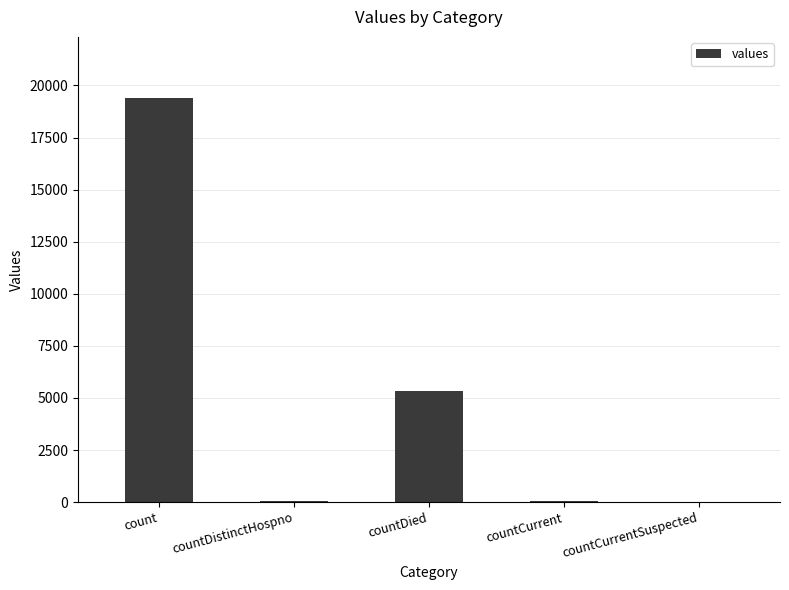

The value at countDied is 2749. True or false?

False